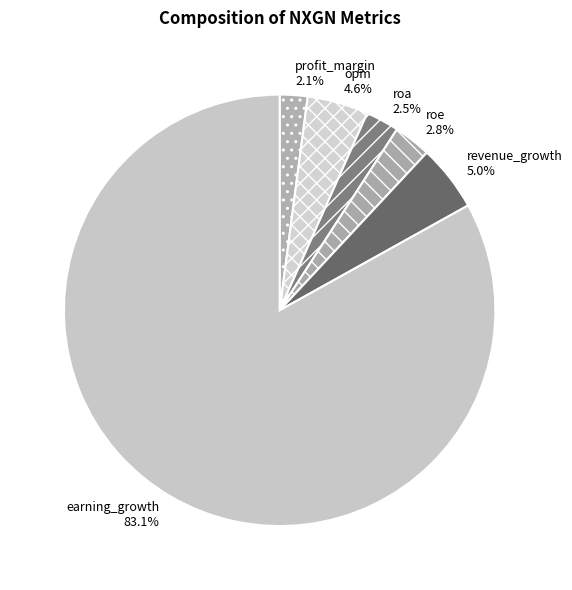

Do profit_margin 2.1% and opm 4.6% together represent more than half of the pie?

No